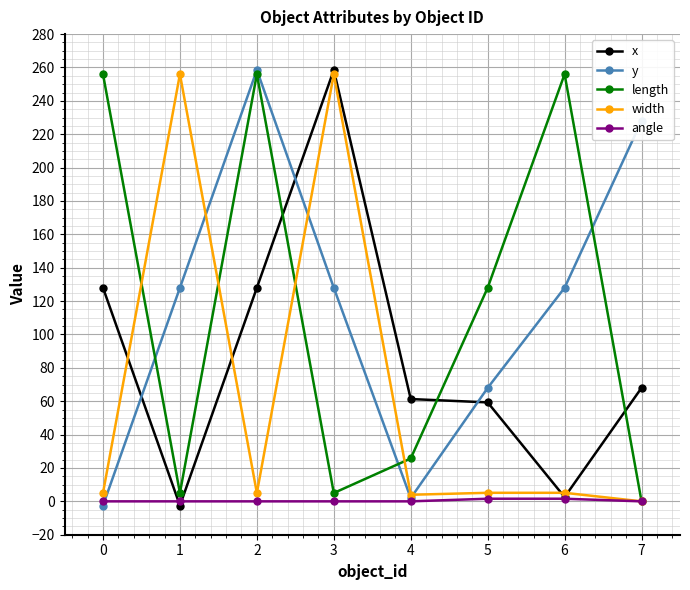

What is the maximum value for length?

256.0